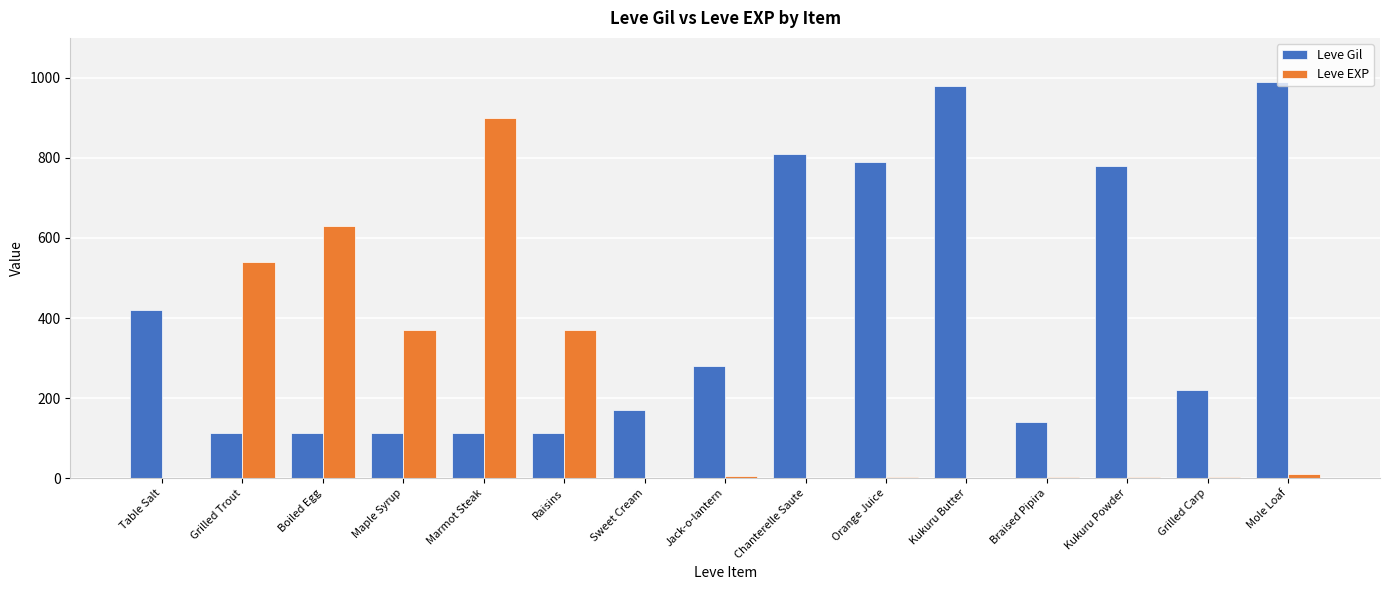

Which series has the largest total across all categories?

Leve Gil